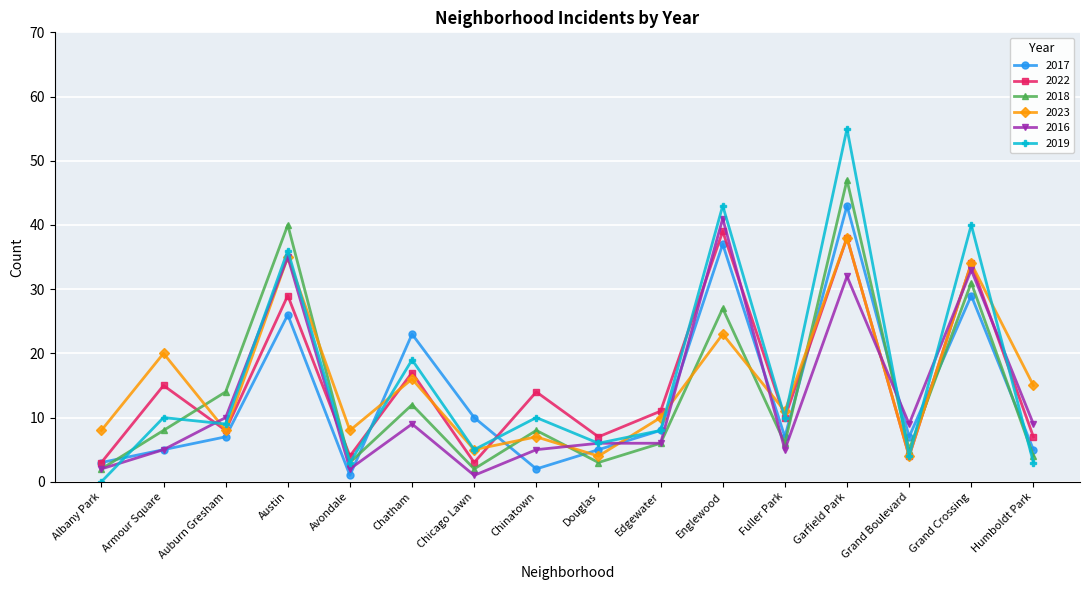

At which category does 2017 reach its first local valley?

Avondale